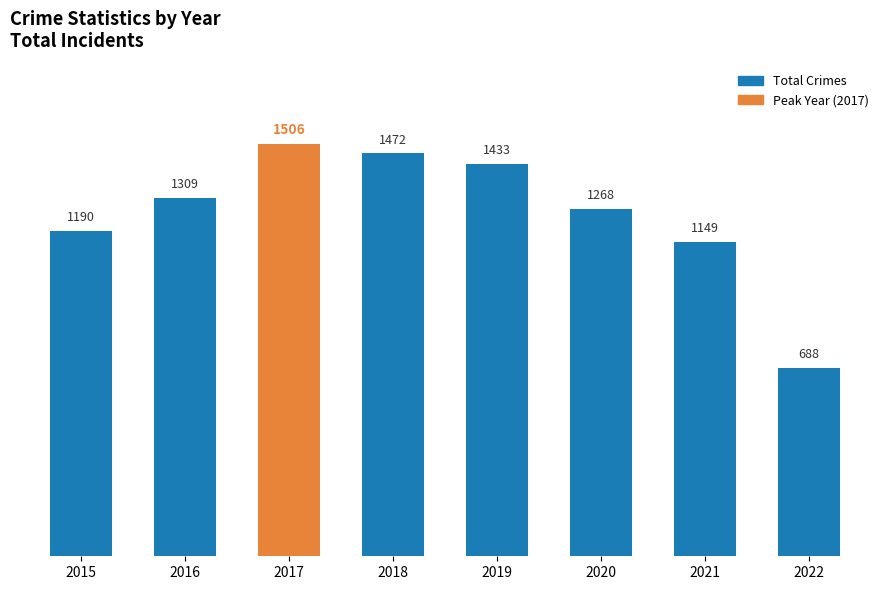

How many data points are less than 1309?

4